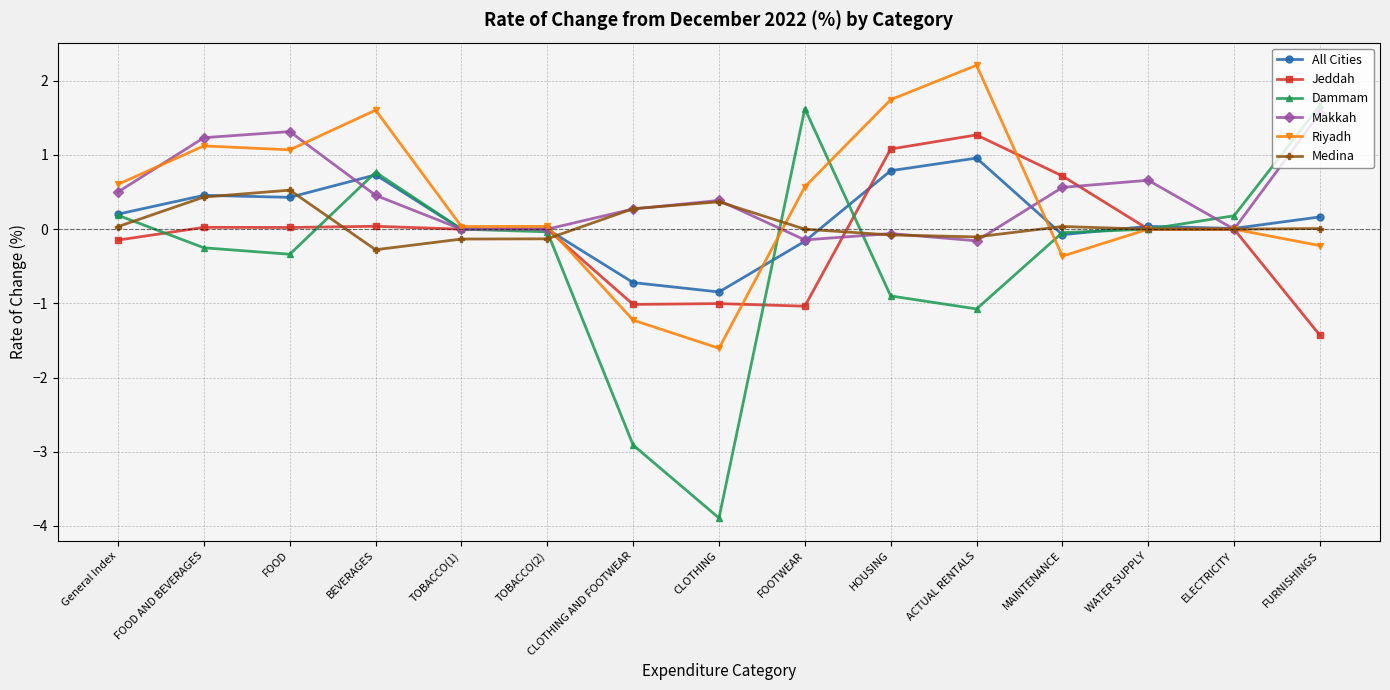

Is the value of Jeddah at BEVERAGES greater than the value of Medina at CLOTHING AND FOOTWEAR?

No